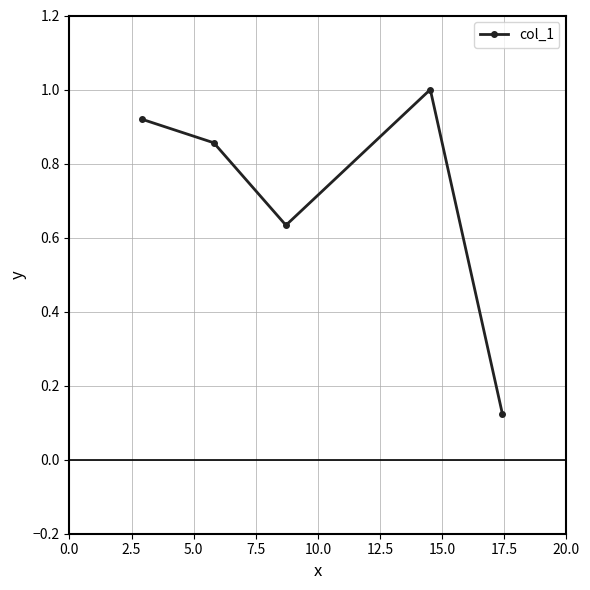

How many points are higher than both their immediate neighbors (excluding endpoints)?

1